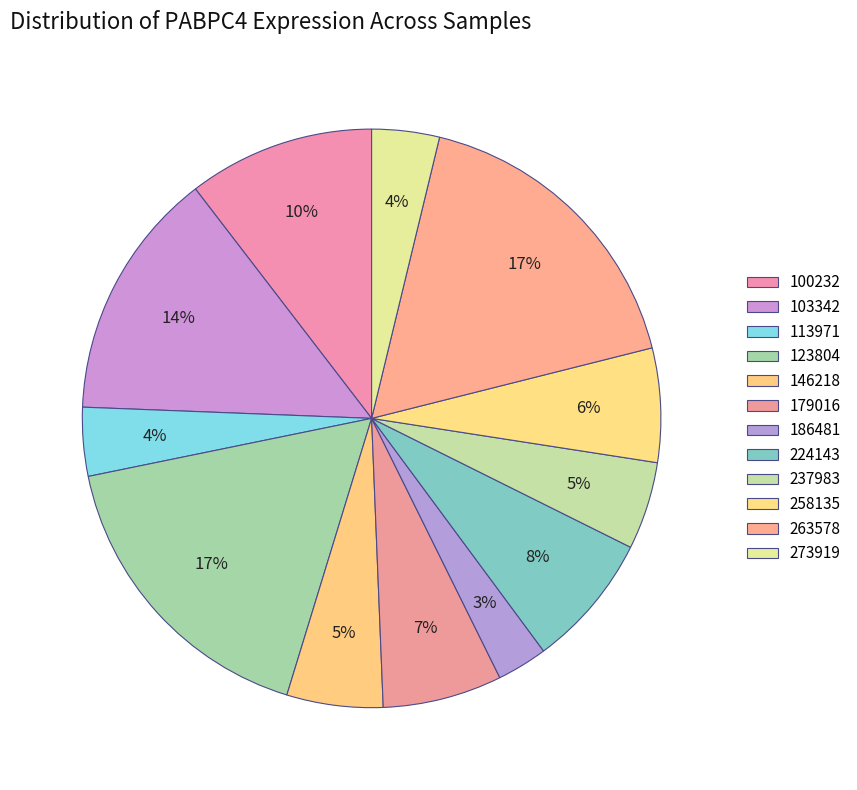

How many segments does this pie chart have?

12